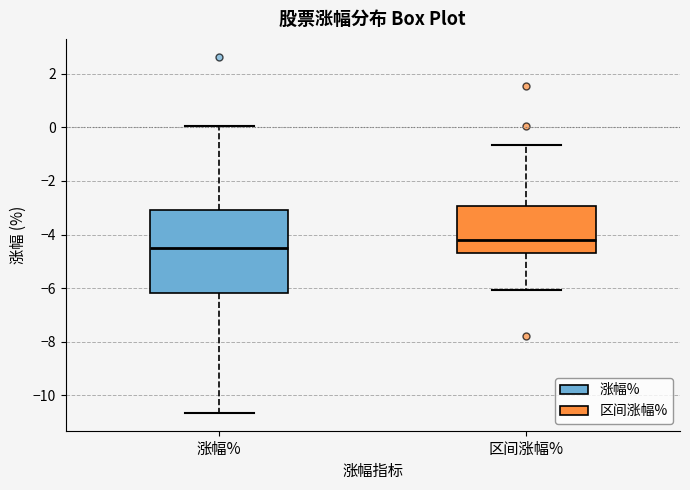

Which box is the tallest, from its lower edge to its upper edge?

涨幅%